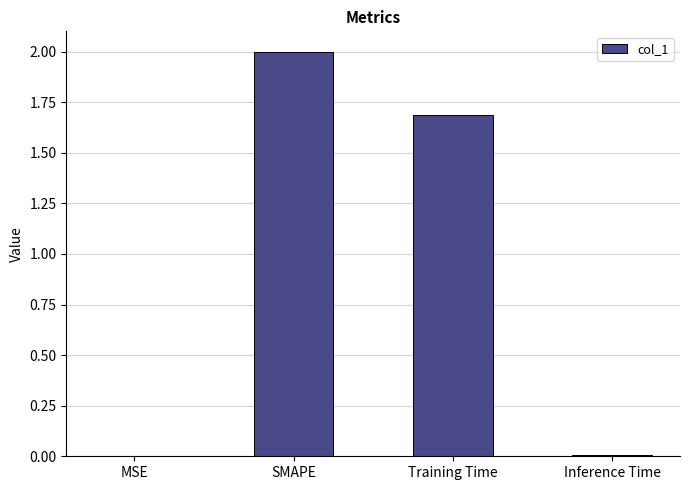

The value at SMAPE is 0.6. True or false?

False